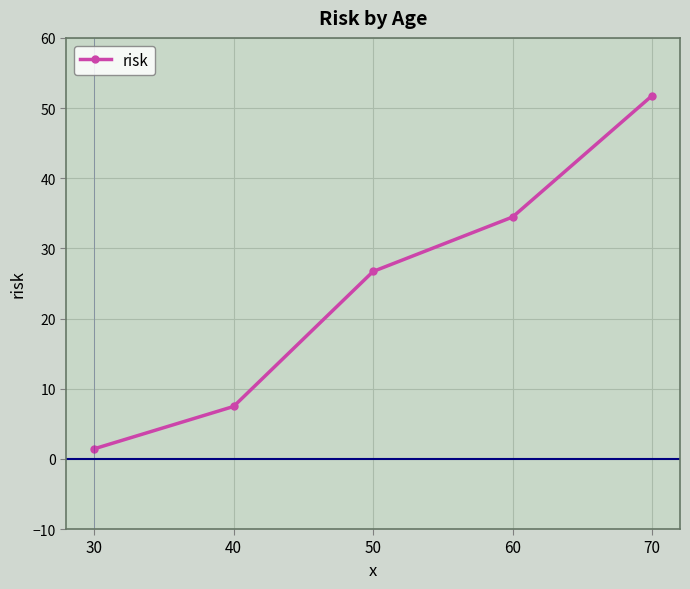

Which has a higher value, 60 or 50?

60